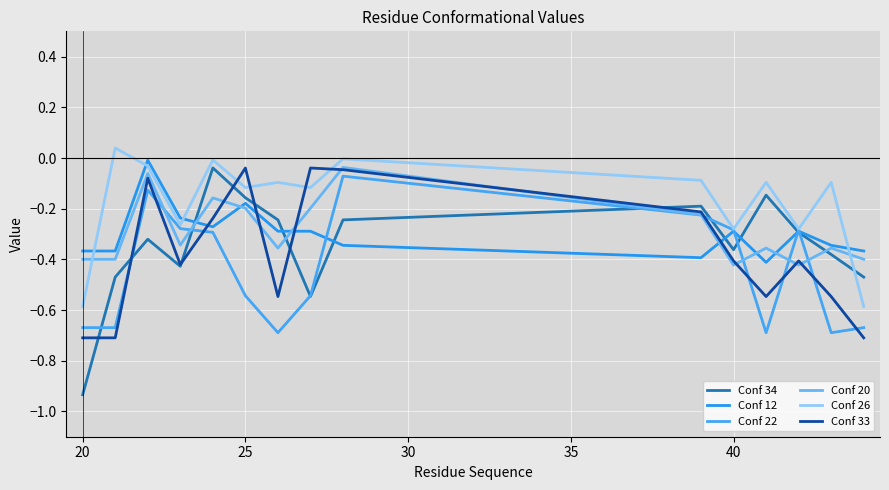

How many lines are shown in the chart?

6